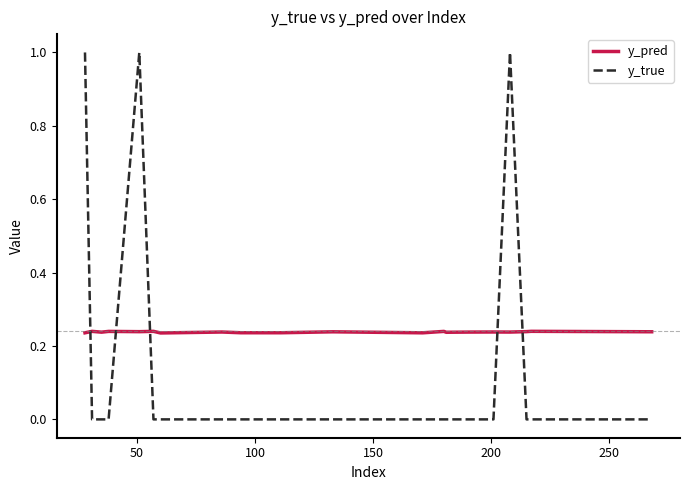

What are all the series names shown in the legend?

y_pred, y_true